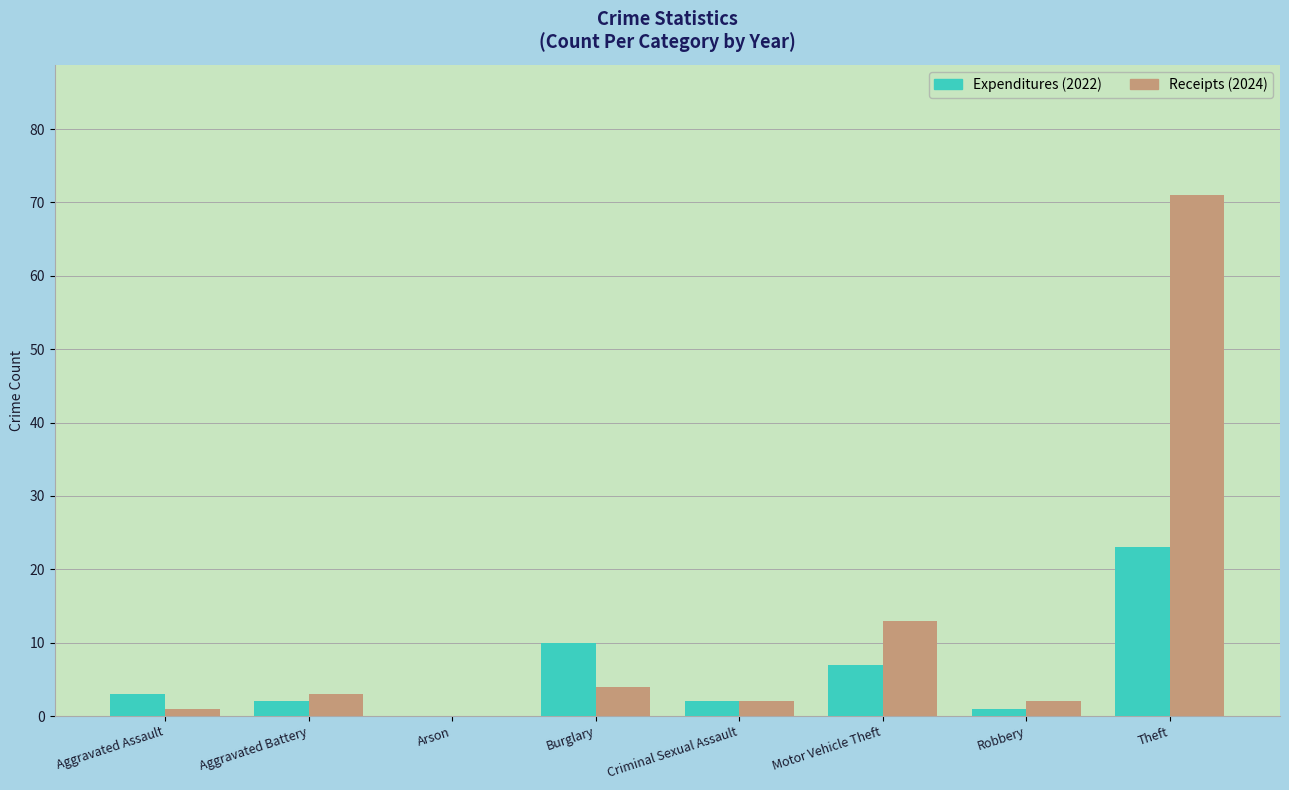

Which category has the highest value across all series?

Theft